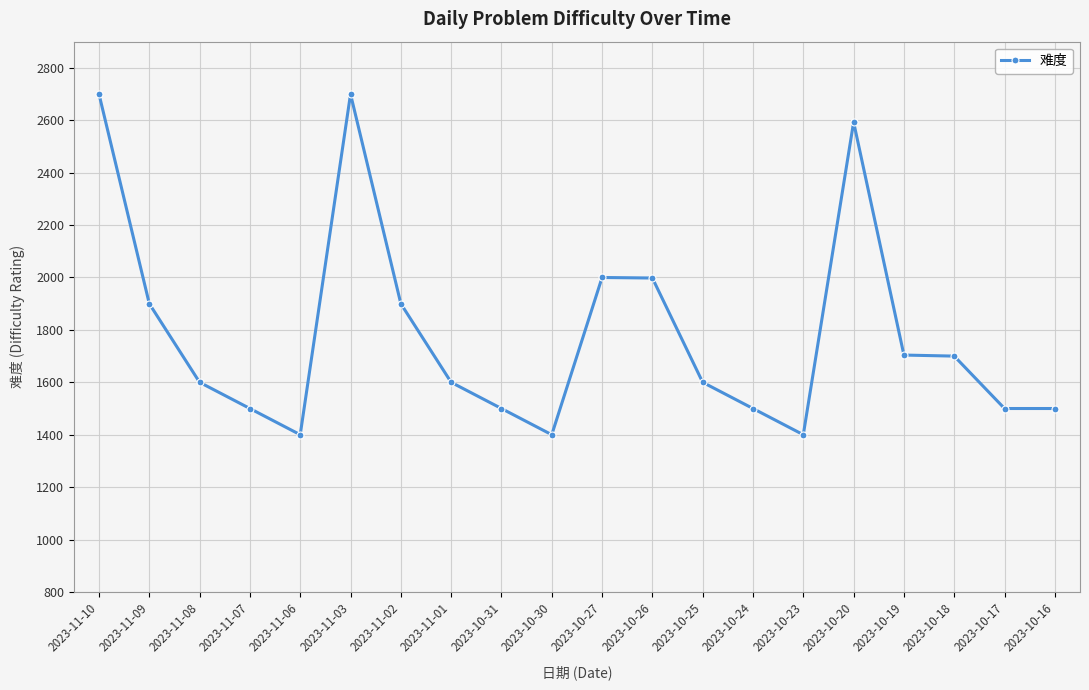

What is the label of the 13th point from the left?

2023-10-25